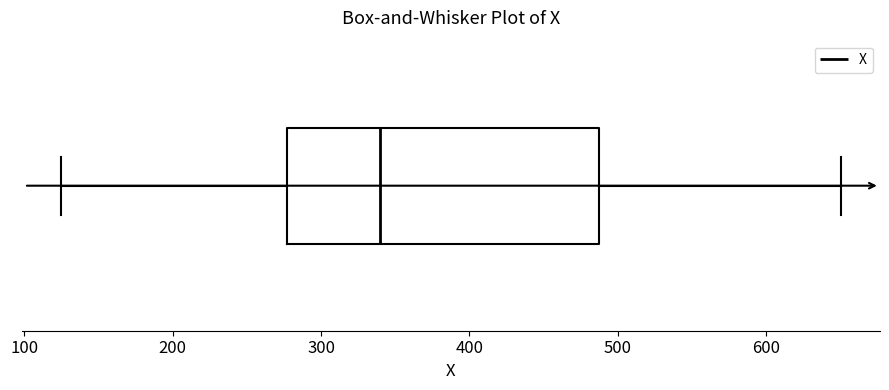

Where is the left edge of the box on the x-axis? The values are not printed on the chart, so give them approximately, as read against the axis.

280